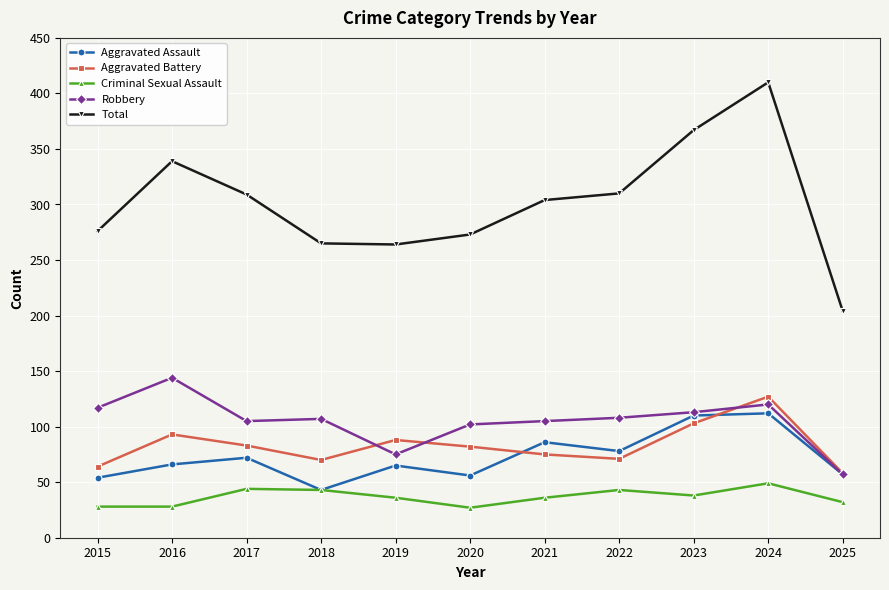

At which category does Robbery reach its first local peak?

2016